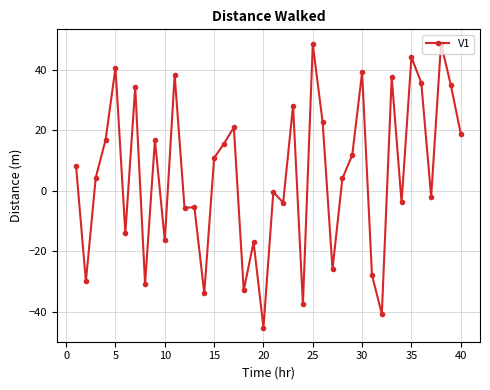

What is the smallest value displayed?

-45.2